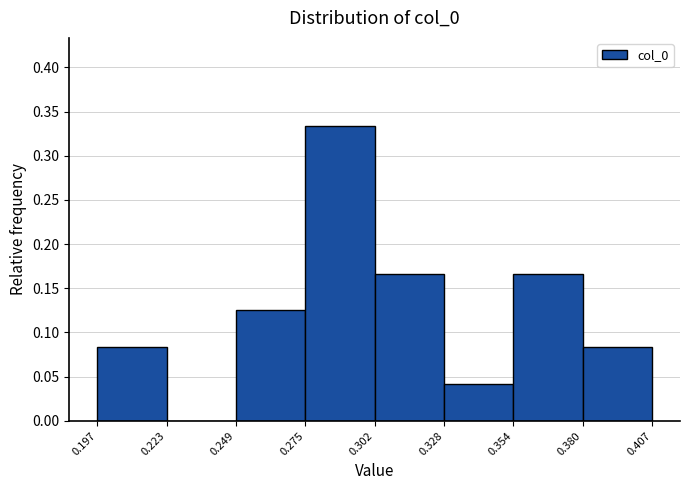

Reading left to right, transcribe this chart: for each bar, give the range it covers on the x-axis and its height. The values are not printed on the chart, so give them approximately, as read against the axis.

0.197 to 0.223: 0.085
0.223 to 0.249: 0
0.249 to 0.275: 0.125
0.275 to 0.302: 0.335
0.302 to 0.328: 0.165
0.328 to 0.354: 0.040
0.354 to 0.380: 0.165
0.380 to 0.407: 0.085